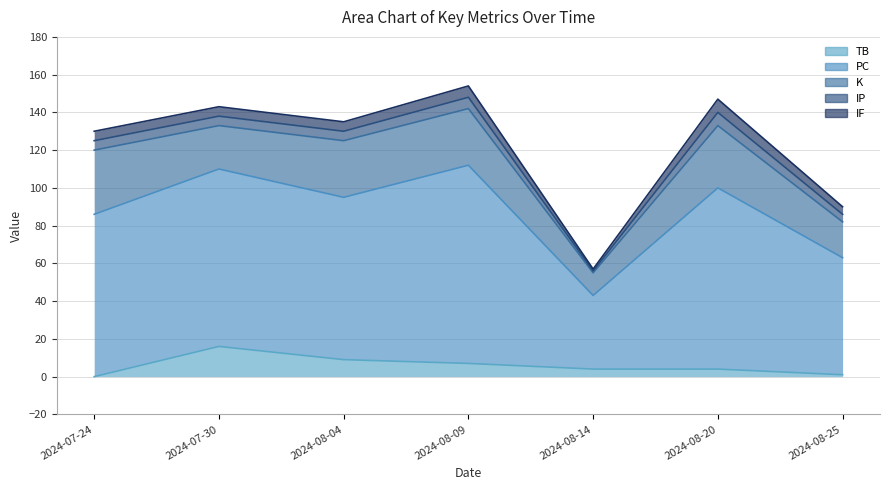

Reading left to right, what are all the values shown in this chart?

TB: 2024-07-24=0	2024-07-30=16	2024-08-04=9	2024-08-09=7	2024-08-14=4	2024-08-20=4	2024-08-25=1
PC: 2024-07-24=86	2024-07-30=94	2024-08-04=86	2024-08-09=105	2024-08-14=39	2024-08-20=96	2024-08-25=62
K: 2024-07-24=34	2024-07-30=23	2024-08-04=30	2024-08-09=30	2024-08-14=12	2024-08-20=33	2024-08-25=19
IP: 2024-07-24=5	2024-07-30=5	2024-08-04=5	2024-08-09=6	2024-08-14=1	2024-08-20=7	2024-08-25=4
IF: 2024-07-24=5	2024-07-30=5	2024-08-04=5	2024-08-09=6	2024-08-14=1	2024-08-20=7	2024-08-25=4